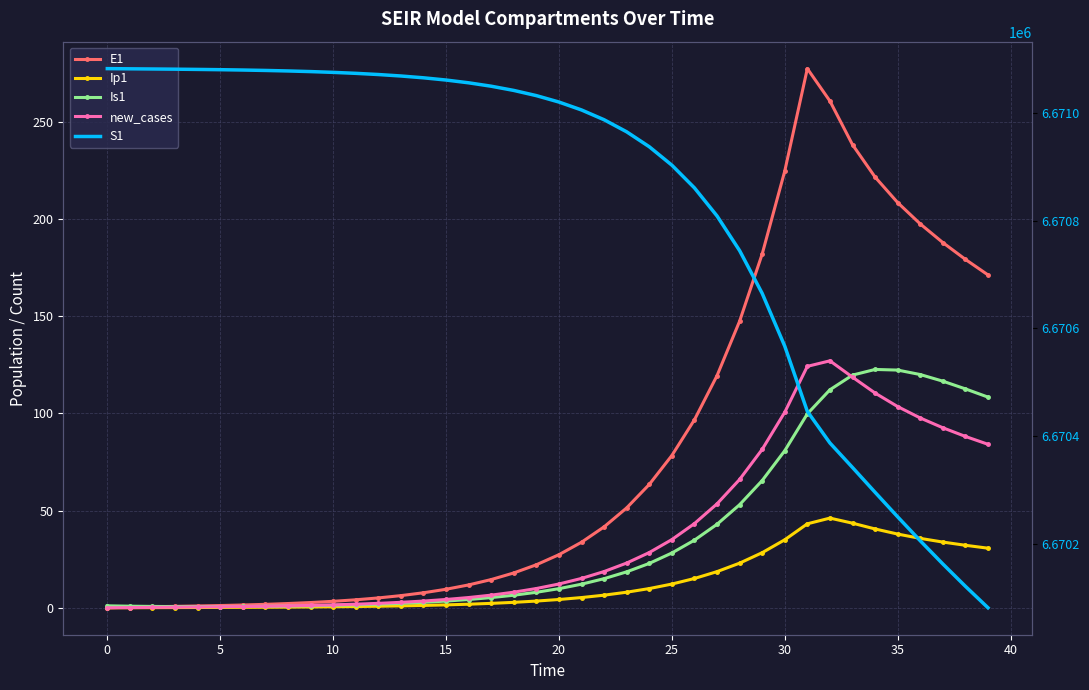

What is the label of the 15th point from the left?

14